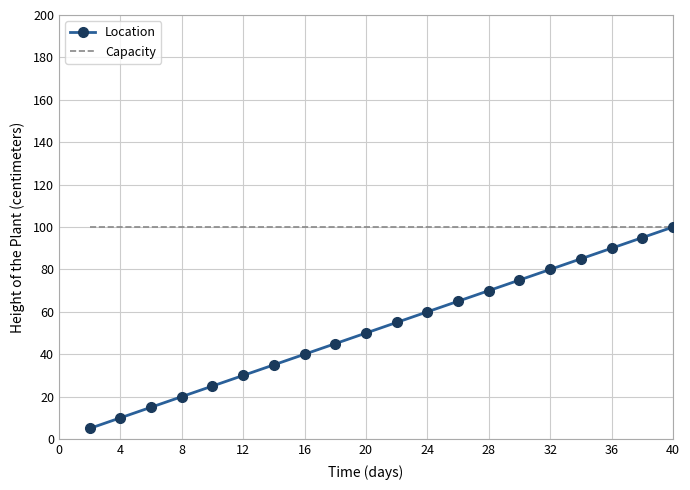

What is the highest value of the Capacity series?

100